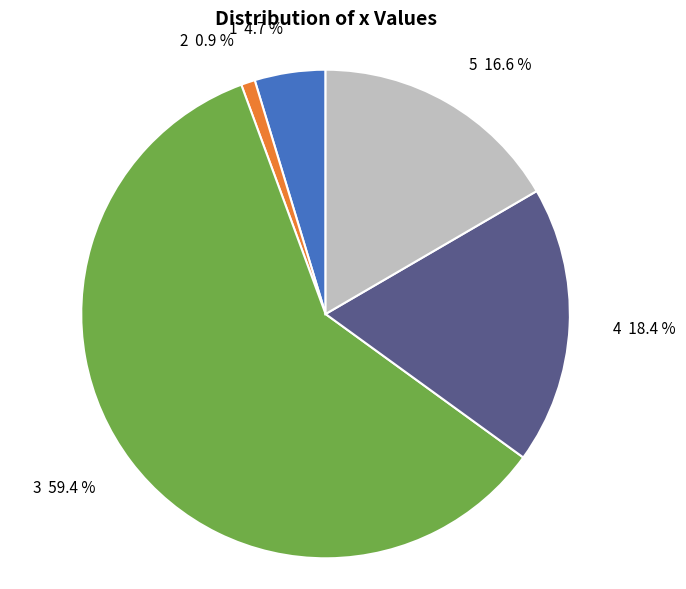

To the nearest percent, what is the combined percentage of 1 and 2?

6%